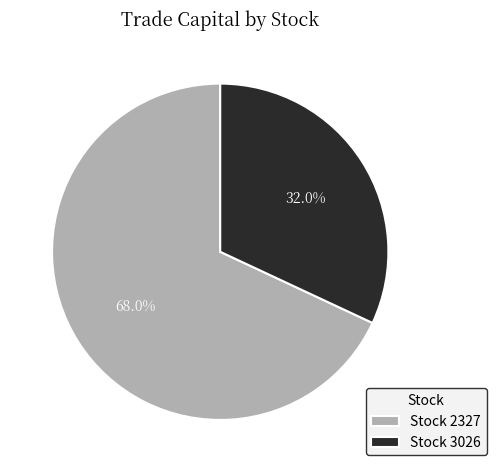

To the nearest percent, what is the average slice percentage?

50%